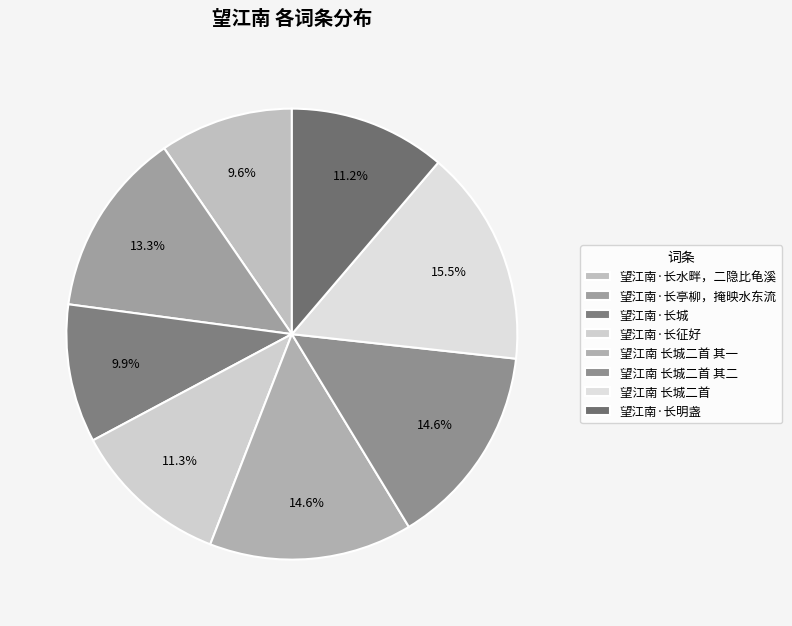

Does 望江南·长城 represent more than half of the total?

No